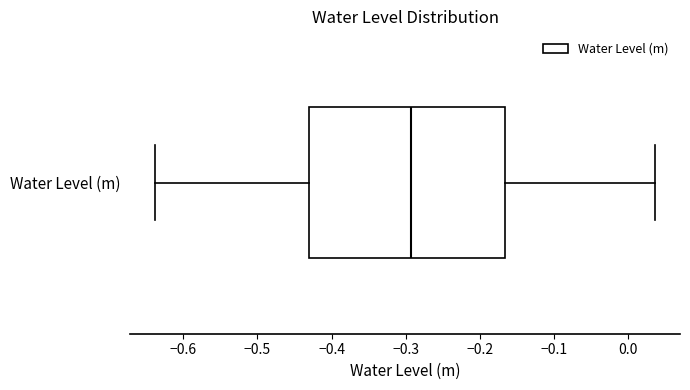

Read this box plot against the x-axis: the position of the median line, the range covered by the box, and the ends of both whiskers. The values are not printed on the chart, so give them approximately, as read against the axis.

median -0.29, box -0.43 to -0.17, whiskers -0.64 to 0.04